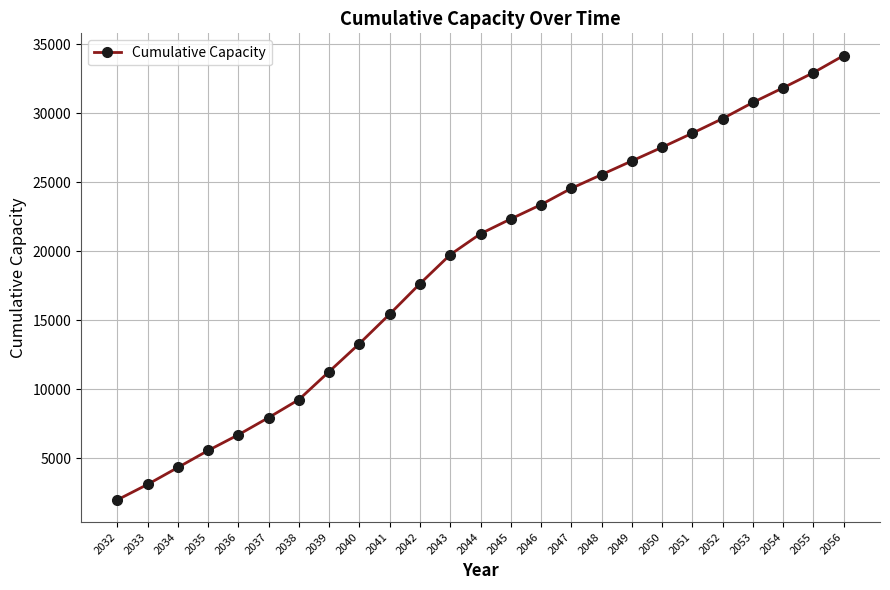

Is it true that the value at 2053 is 14491.5?

False